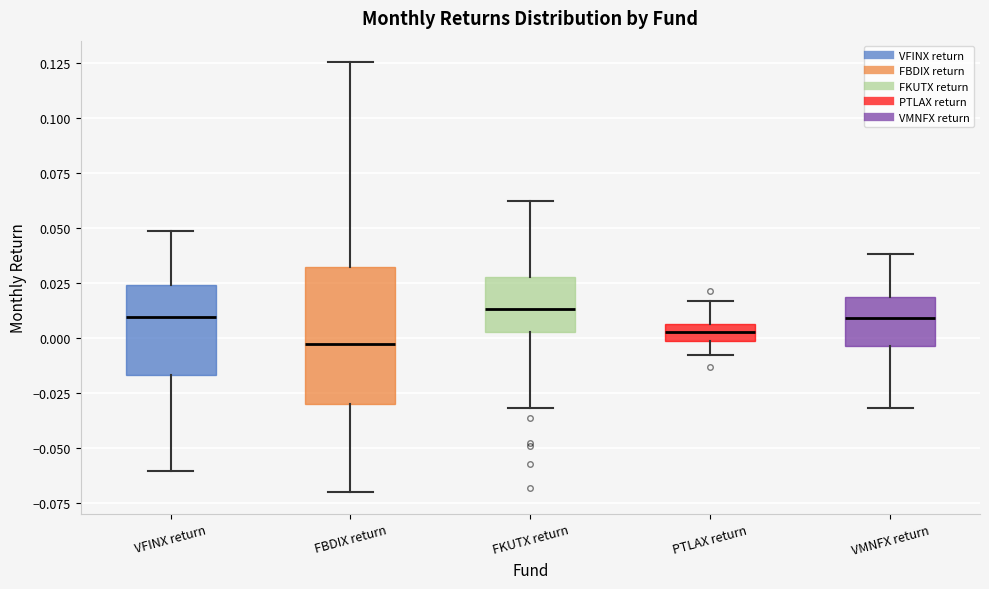

Where is the lower edge of the box for FKUTX return on the y-axis? The values are not printed on the chart, so give them approximately, as read against the axis.

0.005